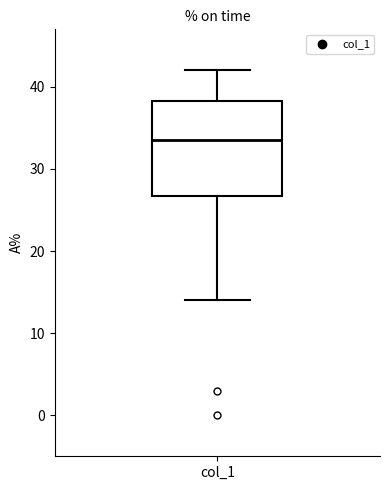

Where is the upper edge of the box for col_1 on the y-axis? The values are not printed on the chart, so give them approximately, as read against the axis.

38